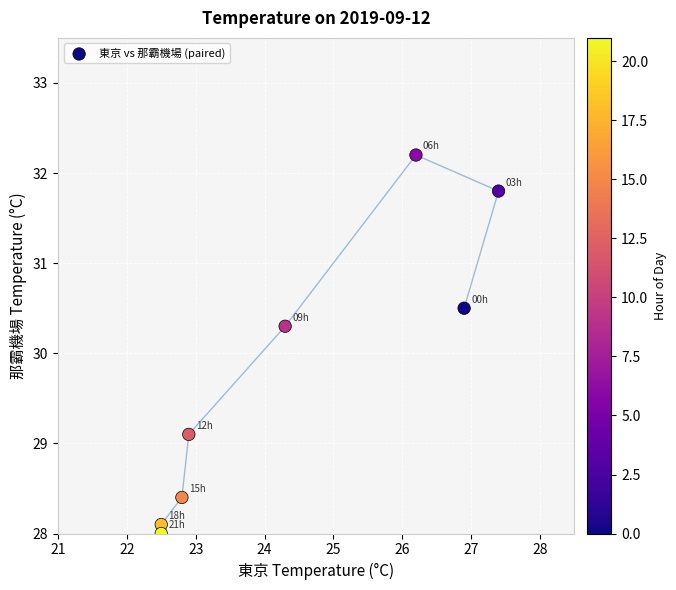

What is the average X value?

24.4